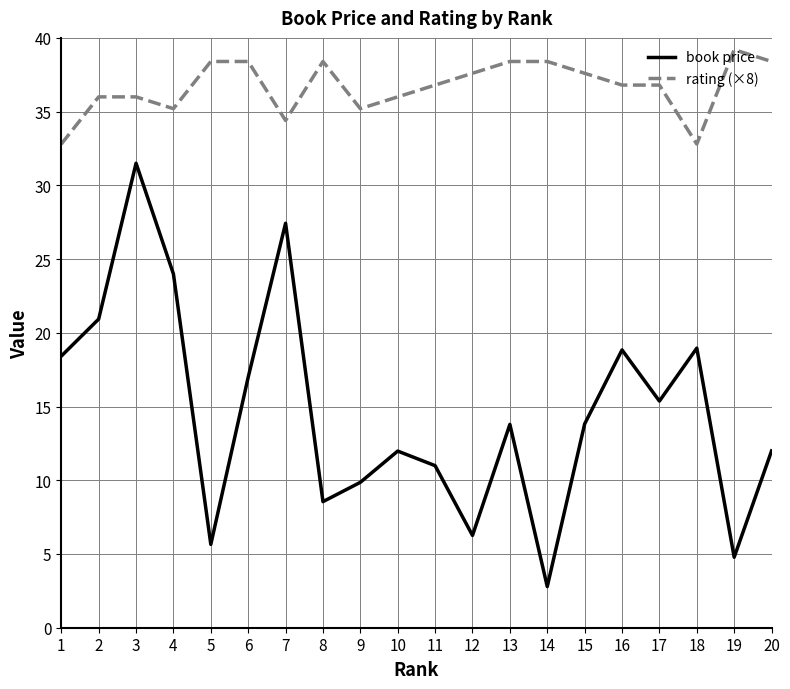

How many values in the book price series are below 13?

9